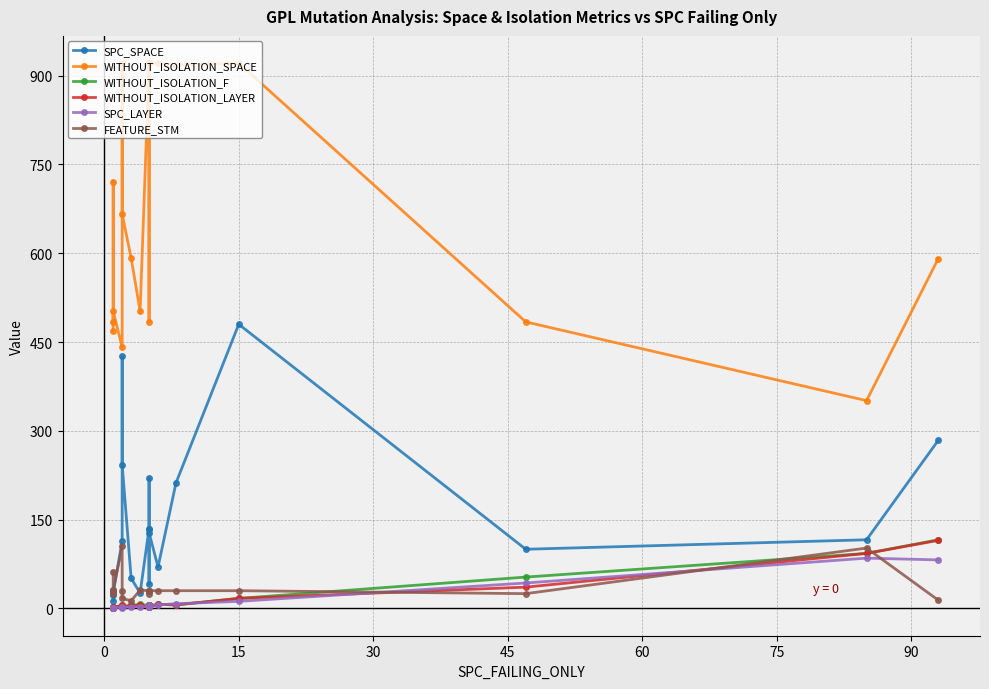

What is the average value of the WITHOUT_ISOLATION_F series?

17